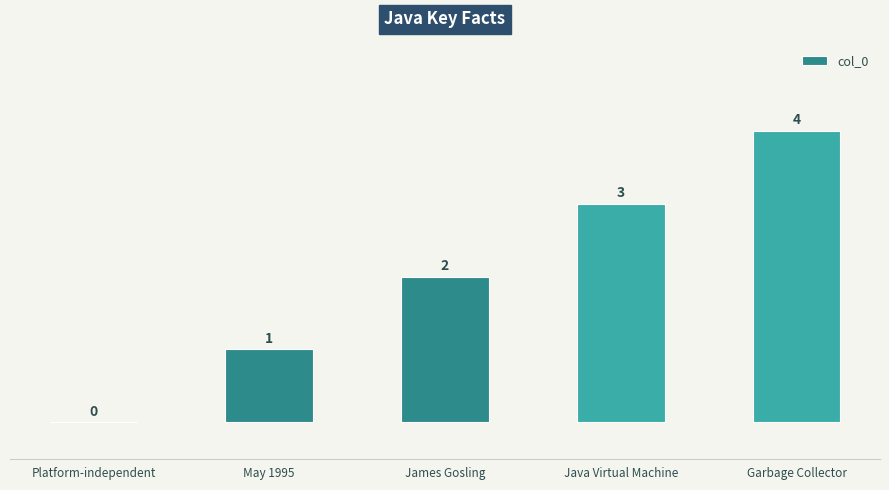

Reading left to right, transcribe all the data shown in this chart.

Platform-independent=0	May 1995=1	James Gosling=2	Java Virtual Machine=3	Garbage Collector=4